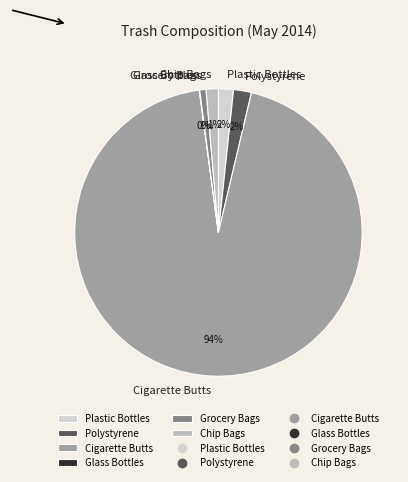

To the nearest percent, what is the difference between the largest and smallest slice percentages?

94%